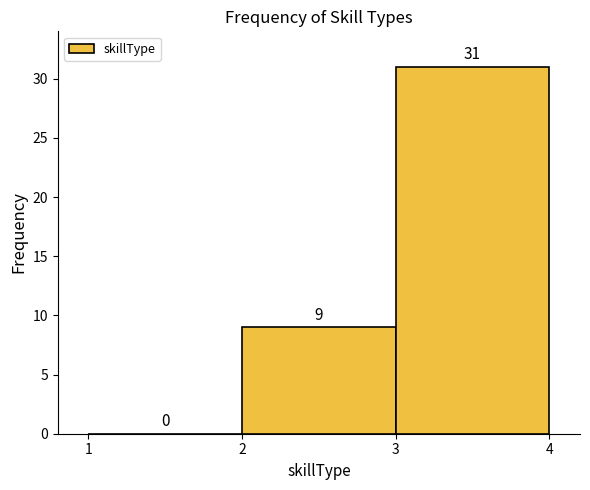

Reading left to right, transcribe this chart: for each bar, give the range it covers on the x-axis and its height.

1 to 2: 0
2 to 3: 9
3 to 4: 31